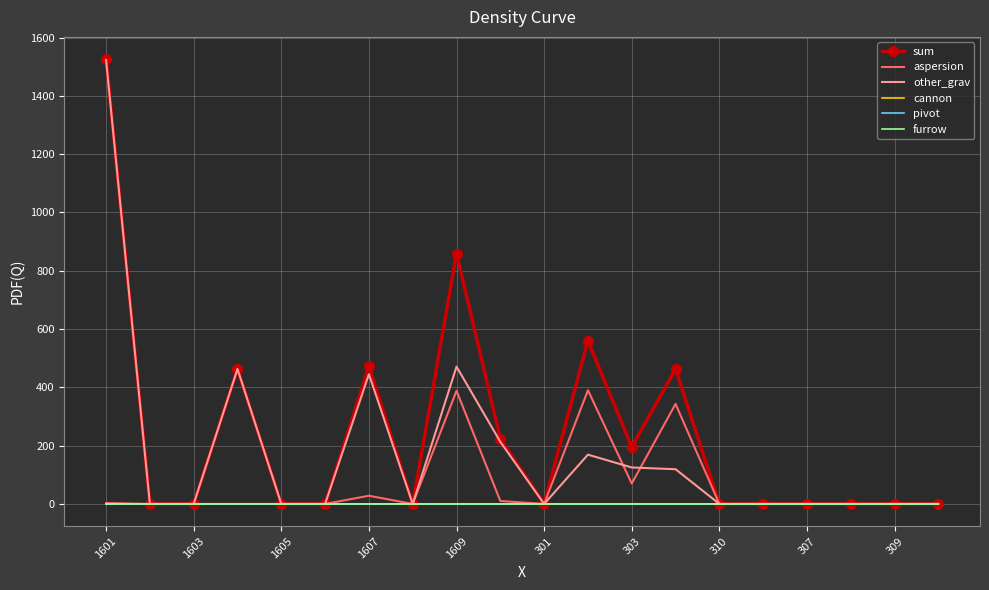

Which series has the largest range (max minus min)?

sum